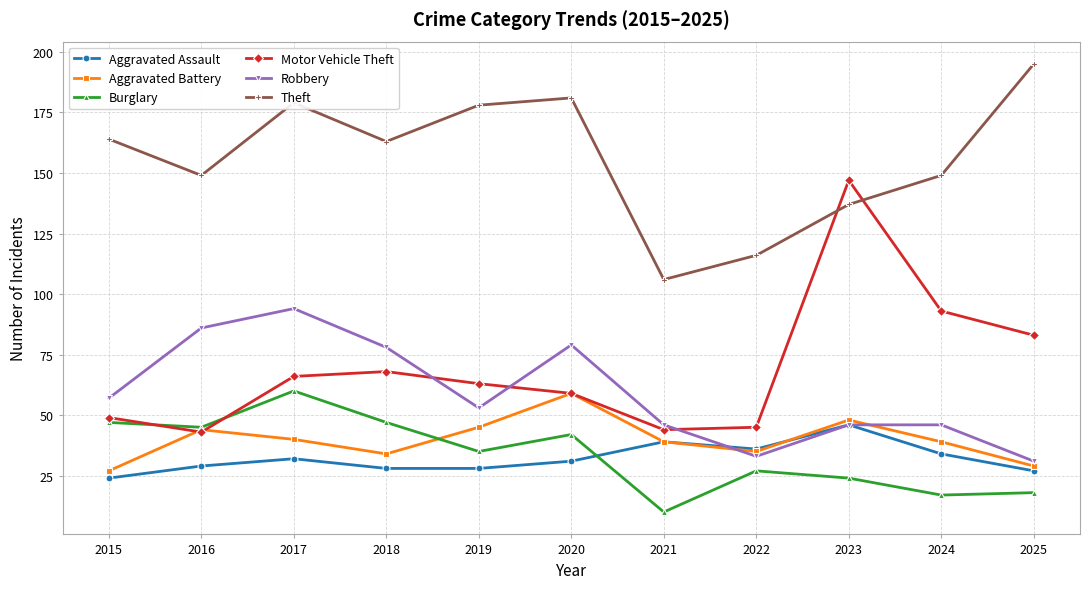

The value of Theft at 2021 is 25. True or false?

False